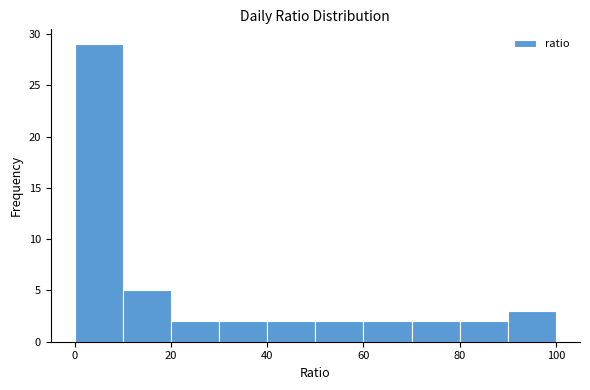

Reading left to right, list every bar in this chart as the range it spans on the x-axis followed by its height. The values are not printed on the chart, so give them approximately, as read against the axis.

0 to 10: 29
10 to 20: 5
20 to 30: 2
30 to 40: 2
40 to 50: 2
50 to 60: 2
60 to 70: 2
70 to 80: 2
80 to 90: 2
90 to 100: 3